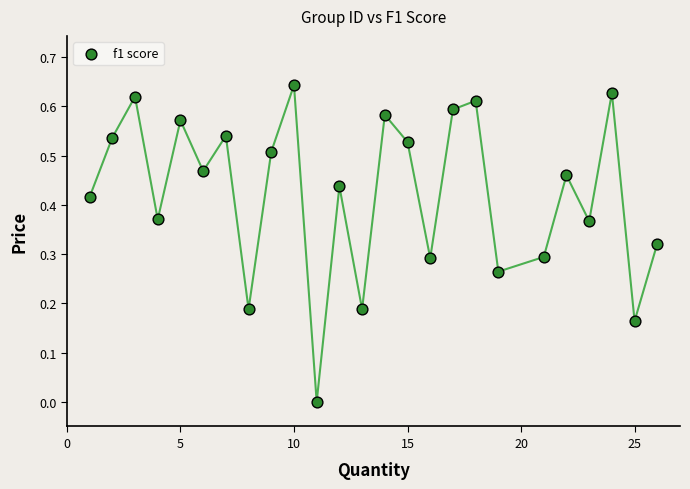

What is the range of X values (max minus min)?

25.0